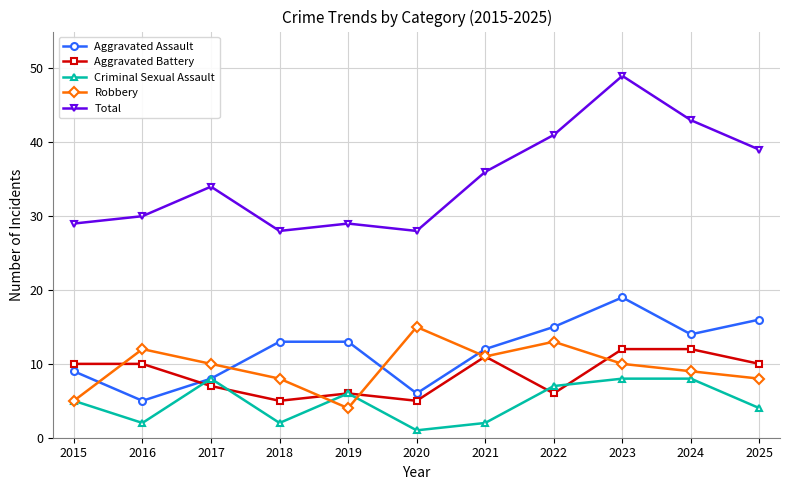

What is the difference between the second highest and second lowest values in the Aggravated Battery series?

7